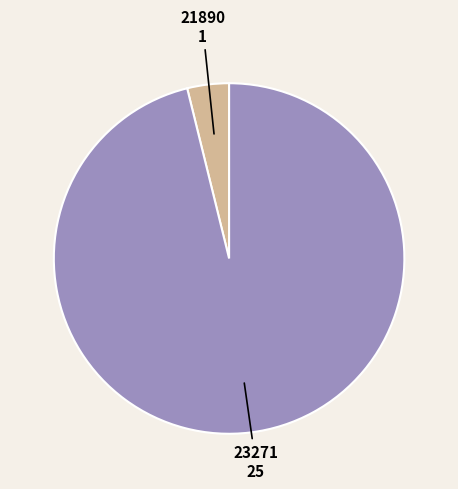

Rank the categories by value from highest to lowest.

23271, 21890